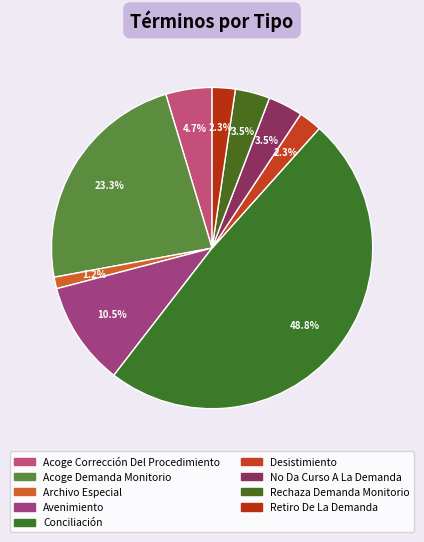

Is the sum of Retiro De La Demanda and Avenimiento greater than half?

No